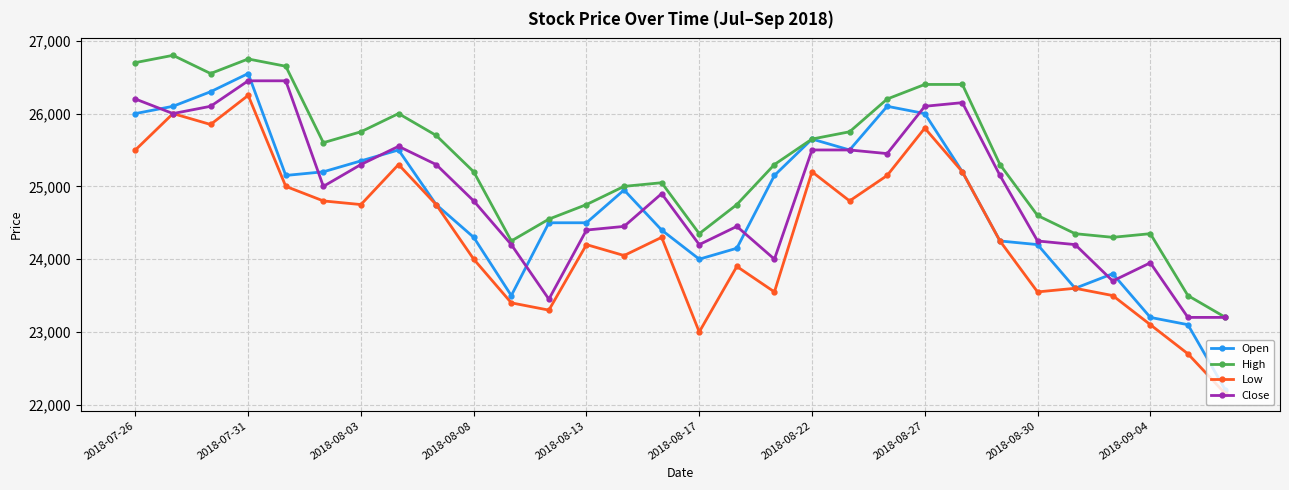

True or false: Open has more than 0 interior local peaks.

True